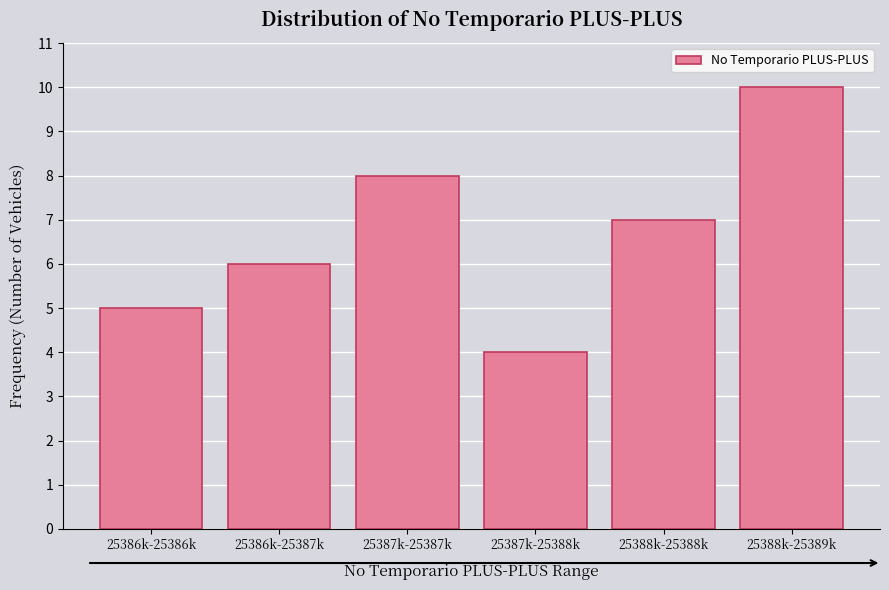

Reading right to left, list all the values displayed in this chart.

10	7	4	8	6	5